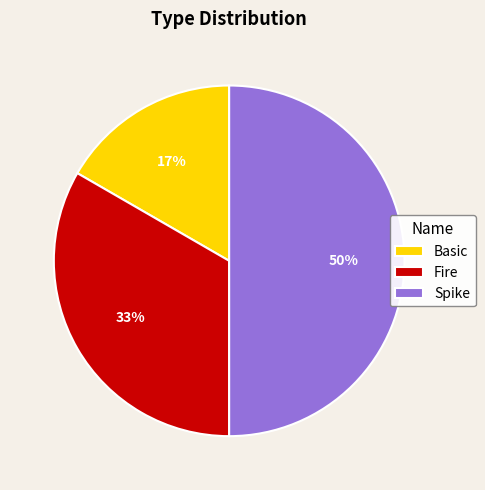

Is it true that Fire is 45% of the pie?

False